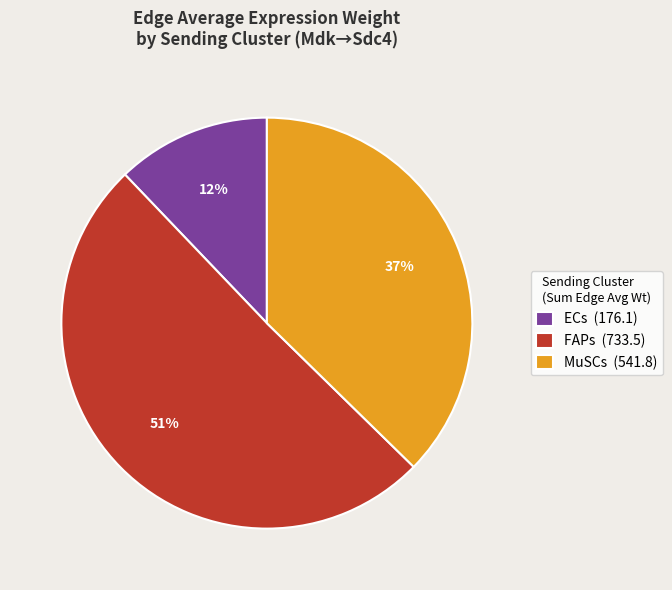

To the nearest percent, what portion does ECs represent?

12%